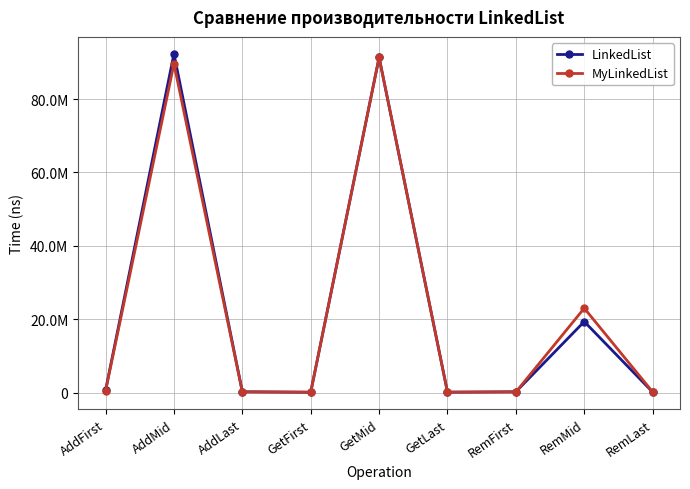

Does the chart have visible grid lines?

Yes